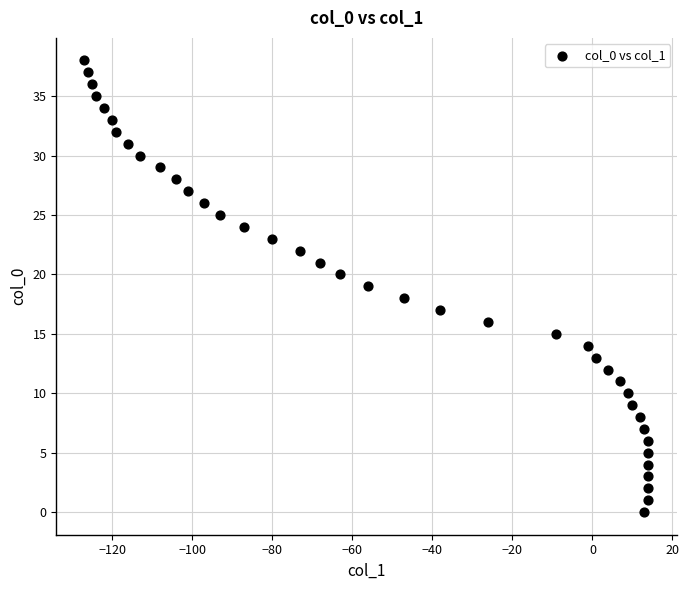

What is the range of X values (max minus min)?

141